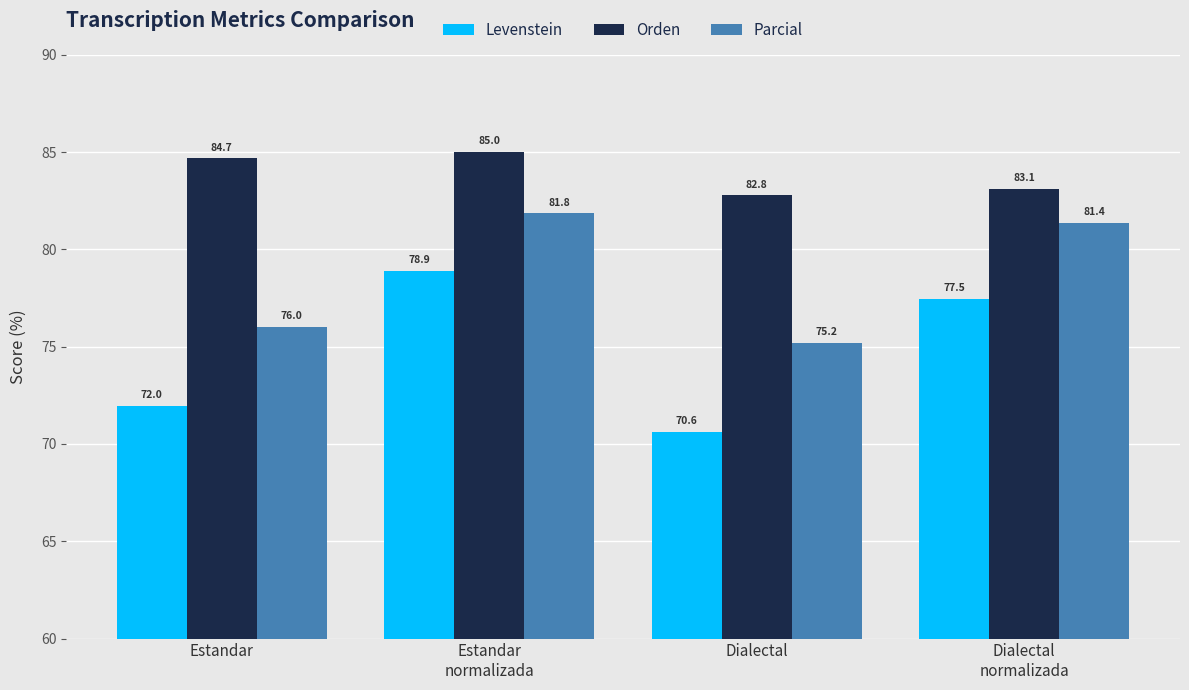

Reading right to left, what are all the values shown in this chart?

Levenstein: Dialectal
normalizada=77.5	Dialectal=70.6	Estandar
normalizada=78.9	Estandar=72.0
Orden: Dialectal
normalizada=83.1	Dialectal=82.8	Estandar
normalizada=85.0	Estandar=84.7
Parcial: Dialectal
normalizada=81.4	Dialectal=75.2	Estandar
normalizada=81.8	Estandar=76.0